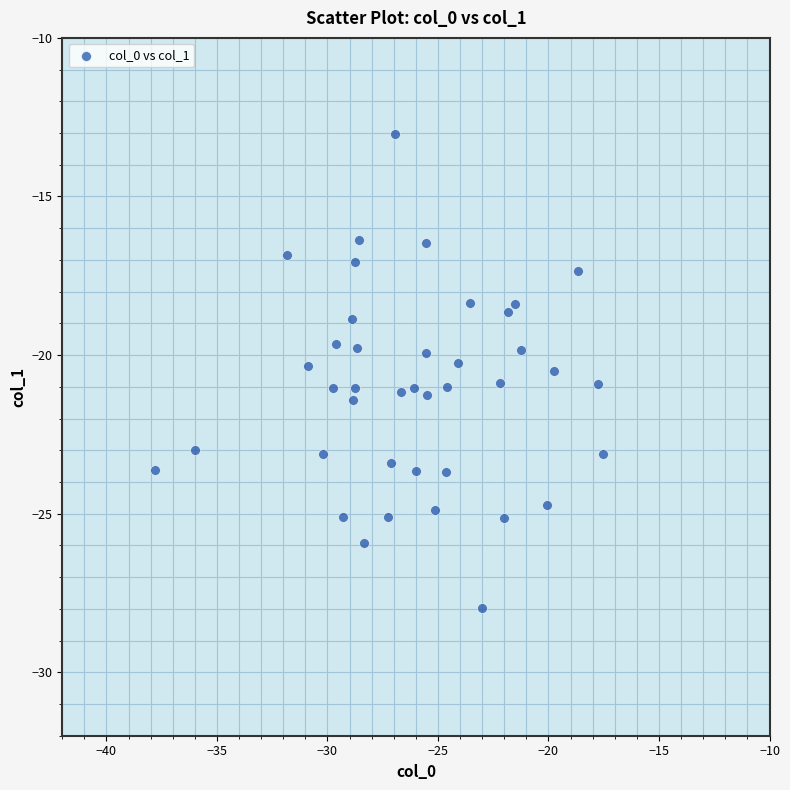

What is the range of Y values (max minus min)?

14.9